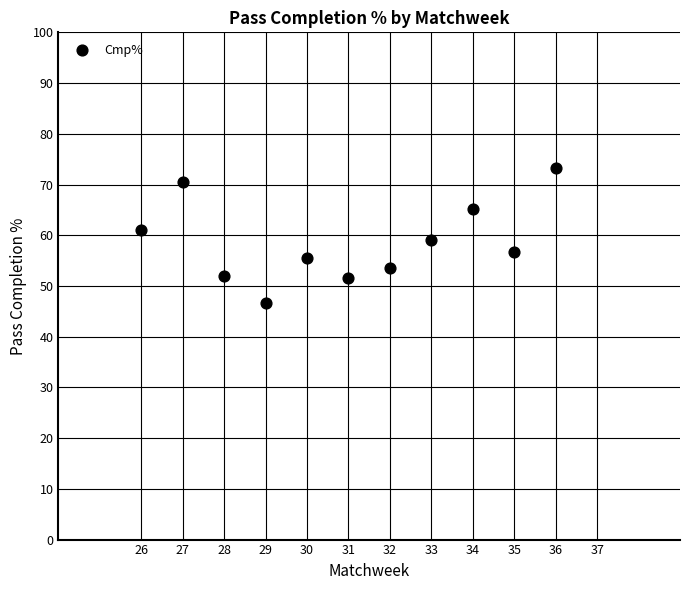

What is the average Y value?

58.7